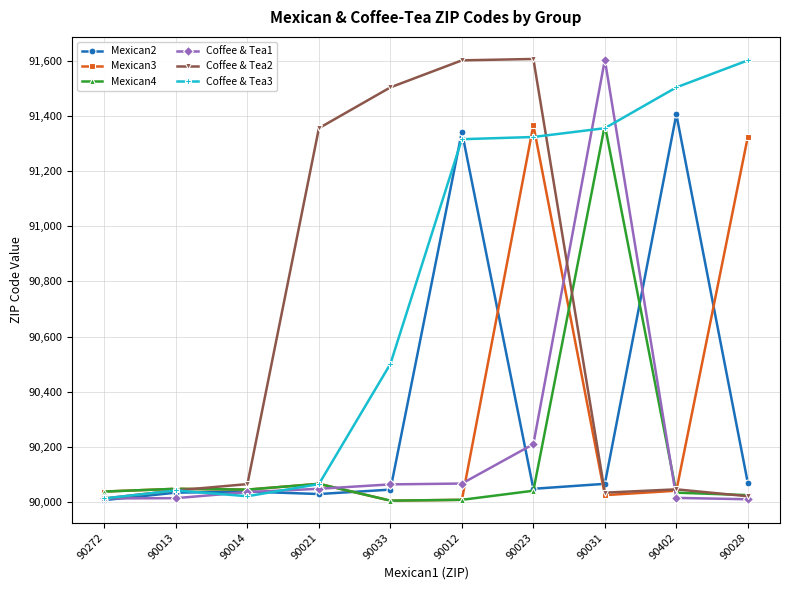

What are all the series names shown in the legend?

Mexican2, Mexican3, Mexican4, Coffee & Tea1, Coffee & Tea2, Coffee & Tea3